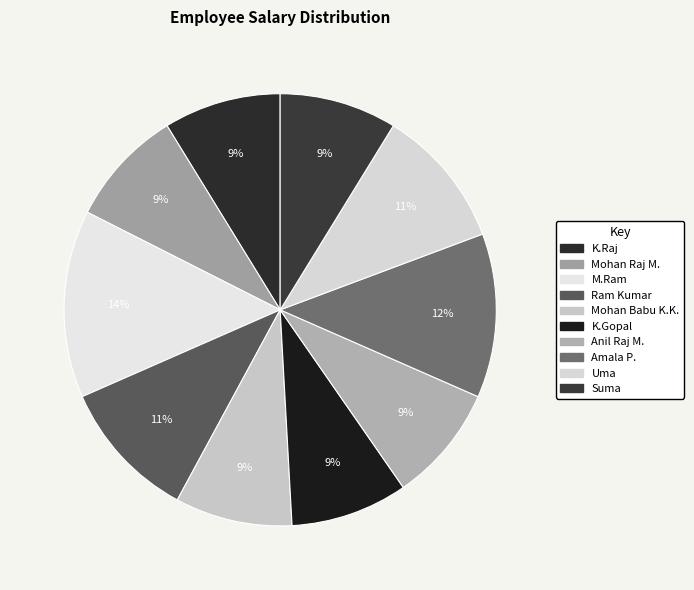

Which slice is the largest?

M.Ram